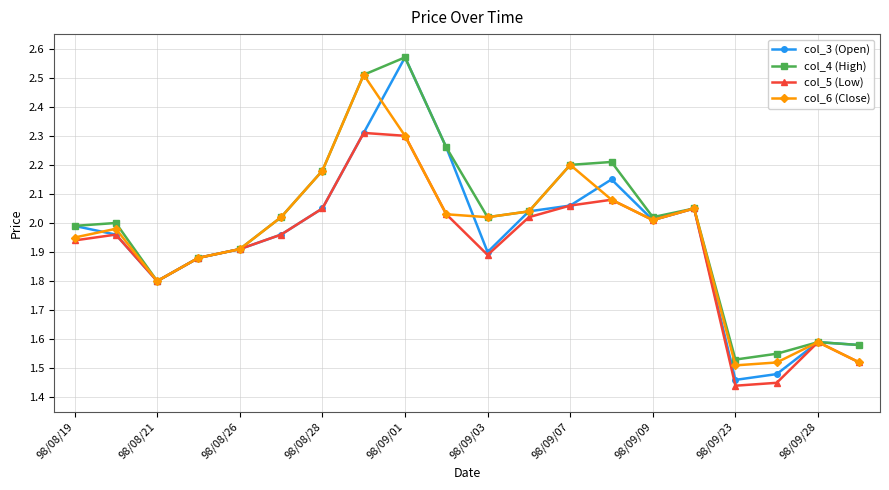

At how many categories does at least one series exceed 1?

20